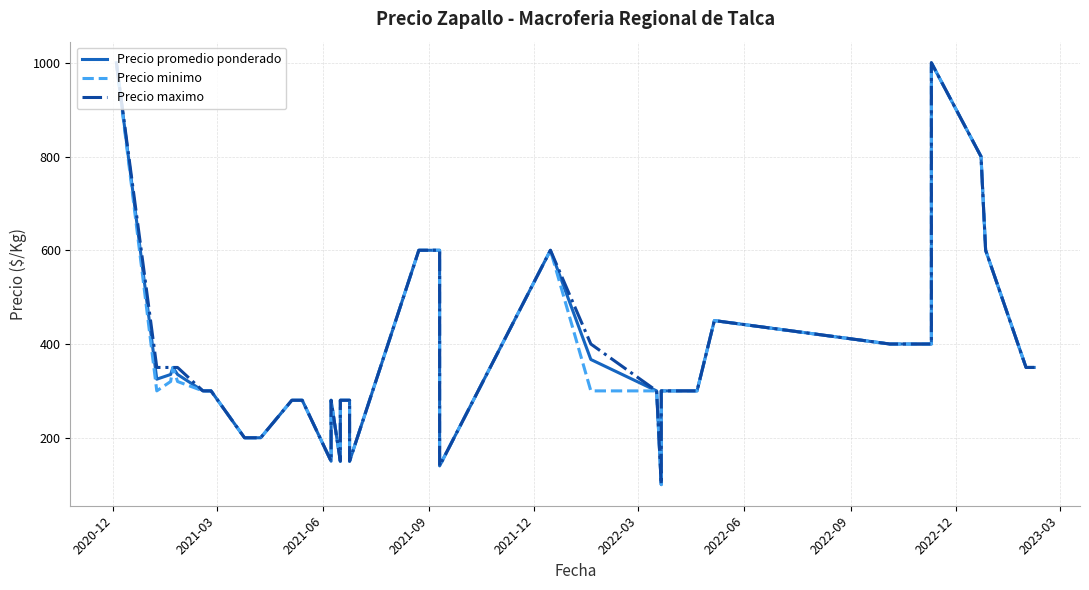

The value of Precio promedio ponderado at 2022-03 is 300. True or false?

True